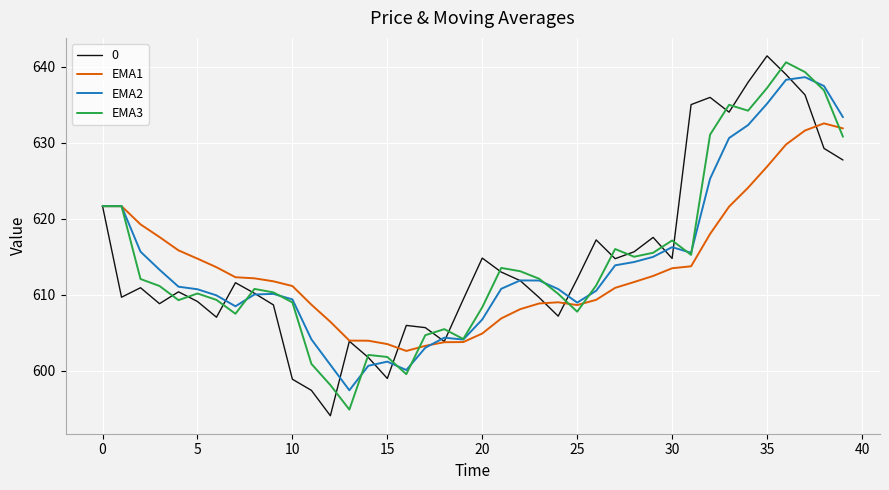

What is the maximum value for EMA3?

640.6